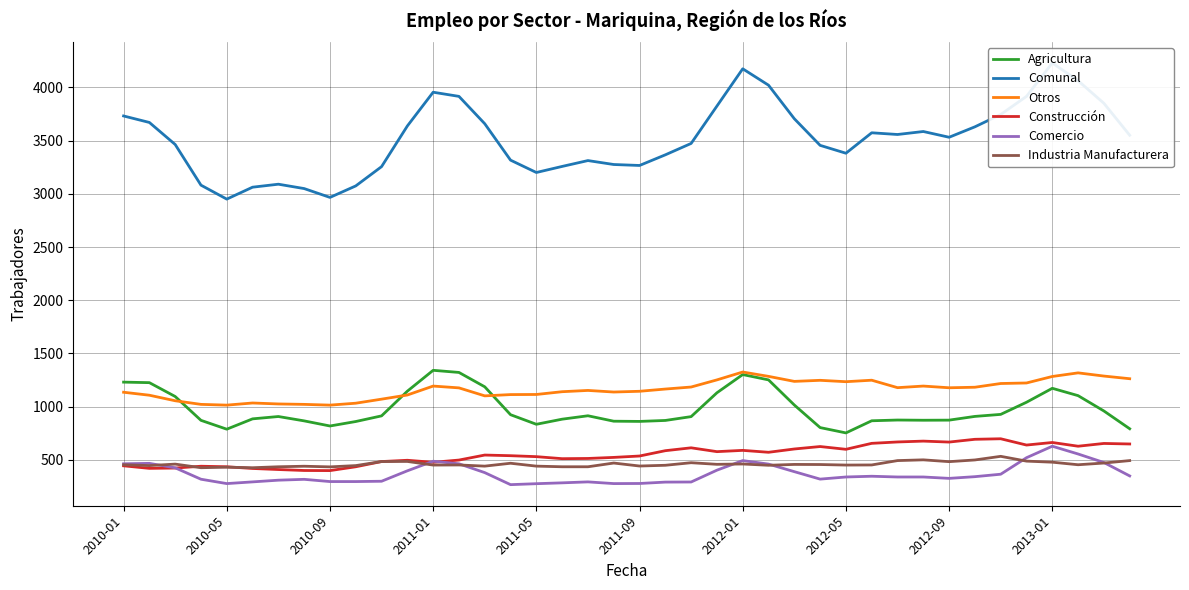

True or false: Comercio and Construcción intersect in this chart.

True